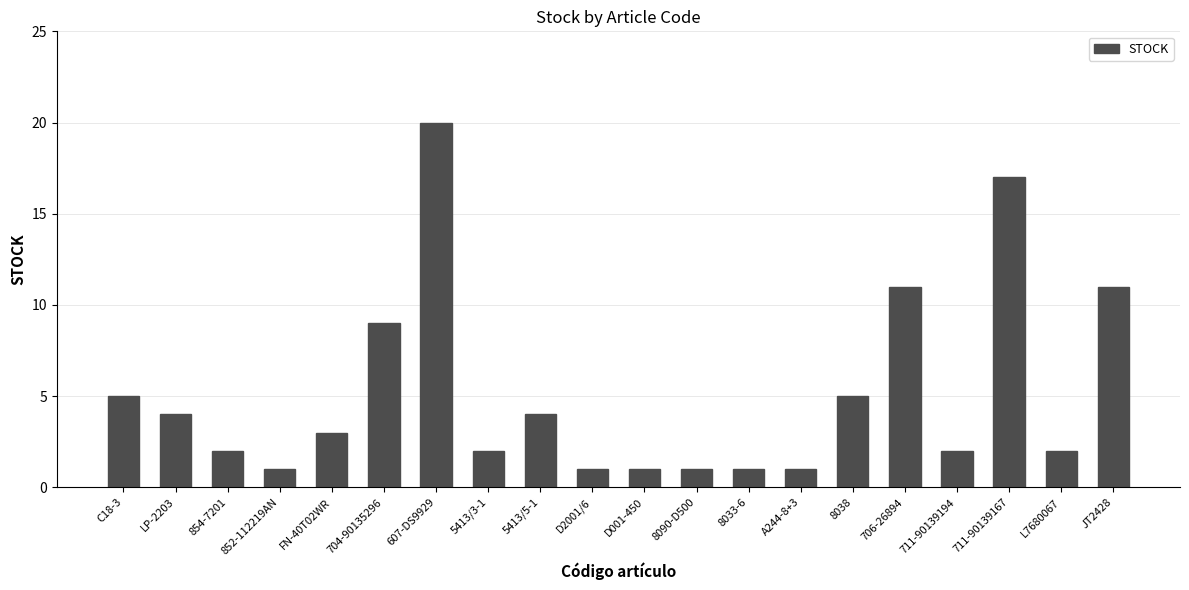

Reading left to right, extract all data points from this chart.

C18-3=5	LP-2203=4	854-7201=2	852-112219AN=1	FN-40T02WR=3	704-90135296=9	607-DS9929=20	5413/3-1=2	5413/5-1=4	D2001/6=1	D001-450=1	8090-D500=1	8033-6=1	A244-8+3=1	8038=5	706-26894=11	711-90139194=2	711-90139167=17	L7680067=2	JT2428=11